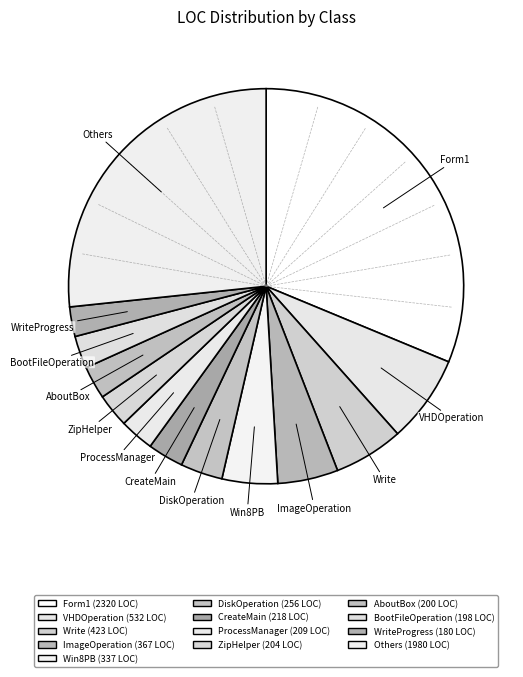

How many slices are in this pie chart?

13